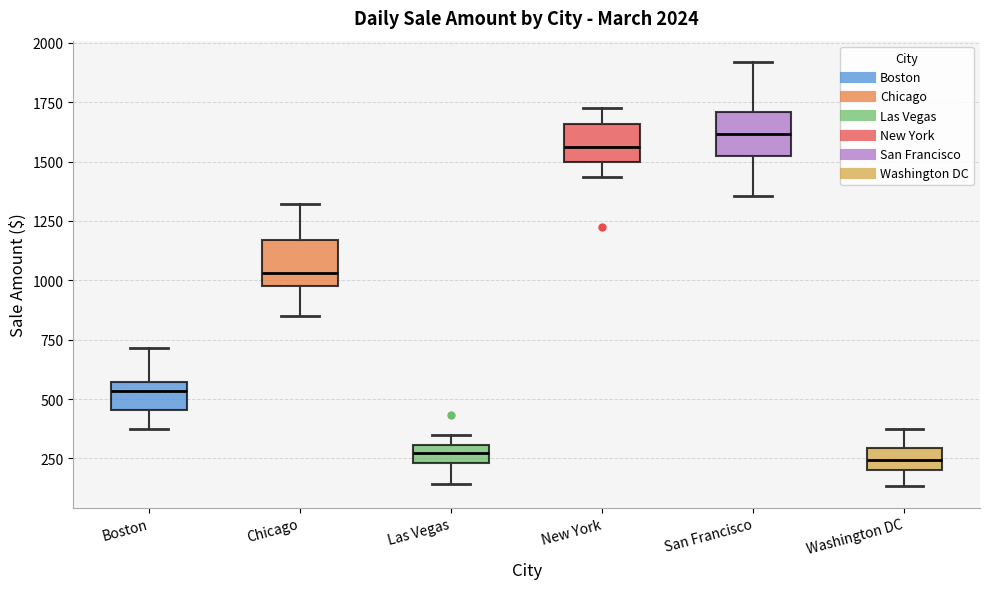

Reading left to right, read every box against the y-axis: the position of its median line, the range the box covers, and the ends of its whiskers. The values are not printed on the chart, so give them approximately, as read against the axis.

Boston: median 550 (just below the box's upper edge), box 450 to 550, whiskers 350 to 700
Chicago: median 1050, box 950 to 1150, whiskers 850 to 1300
Las Vegas: median 250 (inside the box), box 250 to 300, whiskers 150 to 350
New York: median 1550, box 1500 to 1650, whiskers 1450 to 1750
San Francisco: median 1600, box 1500 to 1700, whiskers 1350 to 1900
Washington DC: median 250, box 200 to 300, whiskers 150 to 350